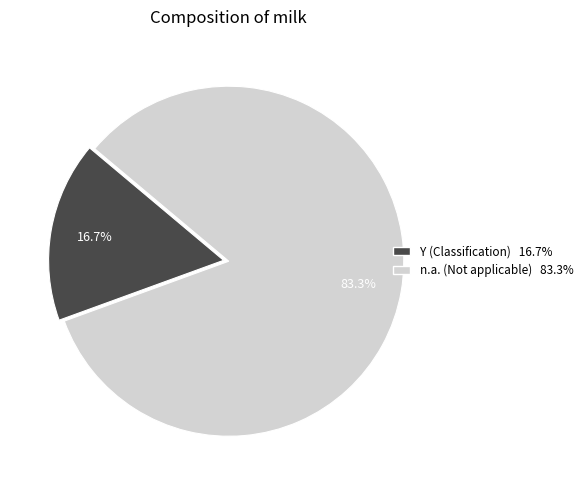

Is there a majority slice in this chart?

Yes